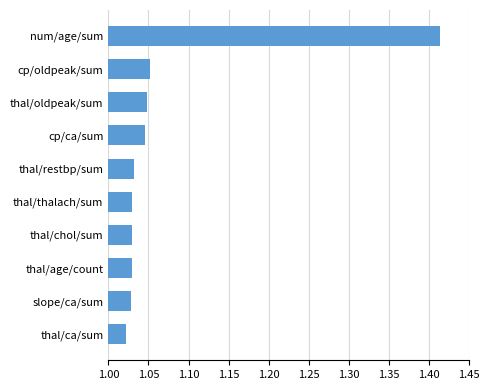

Are the bars grouped side by side (vs. stacked)?

No